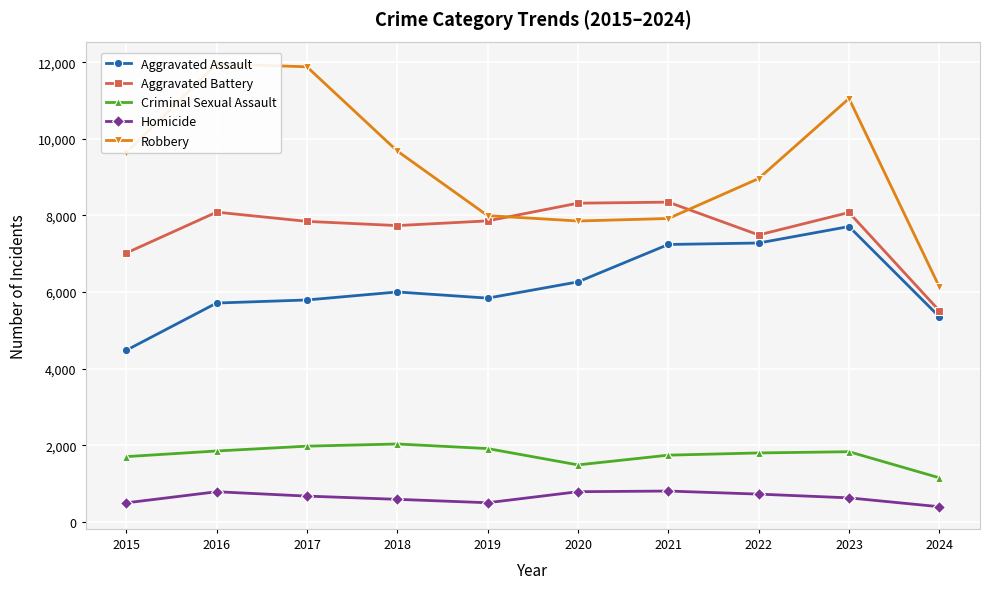

The value of Robbery at 2024 is 6135. True or false?

True